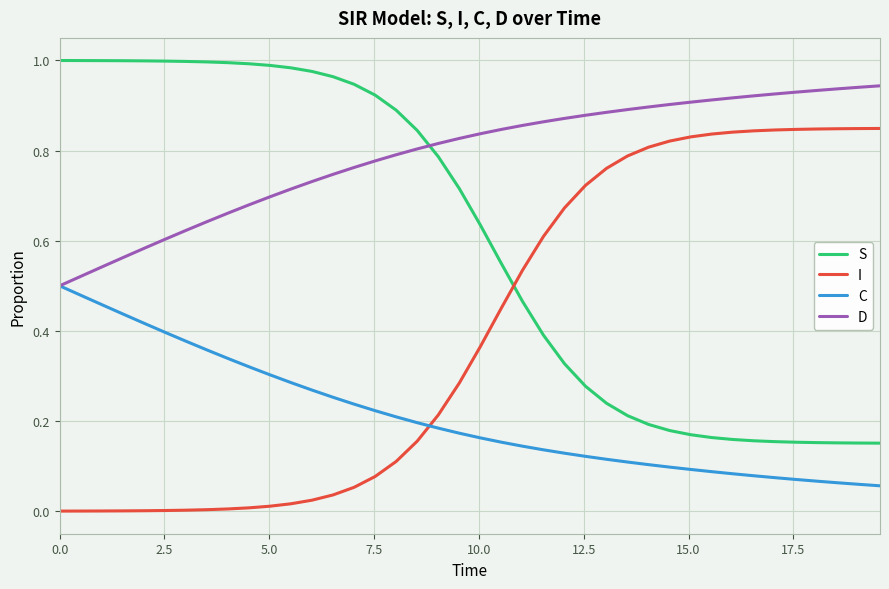

Which series has the largest total across all categories?

D